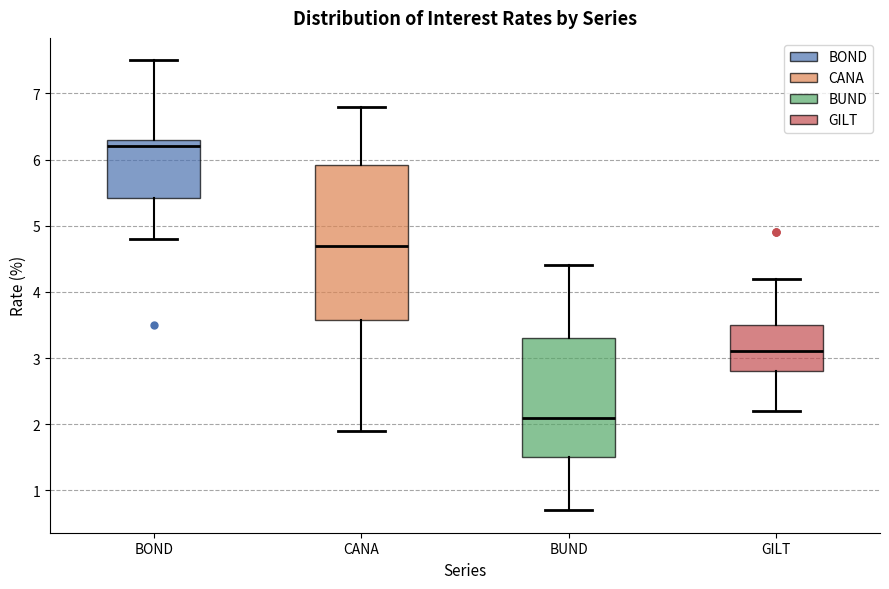

Which box's median line is the highest?

BOND